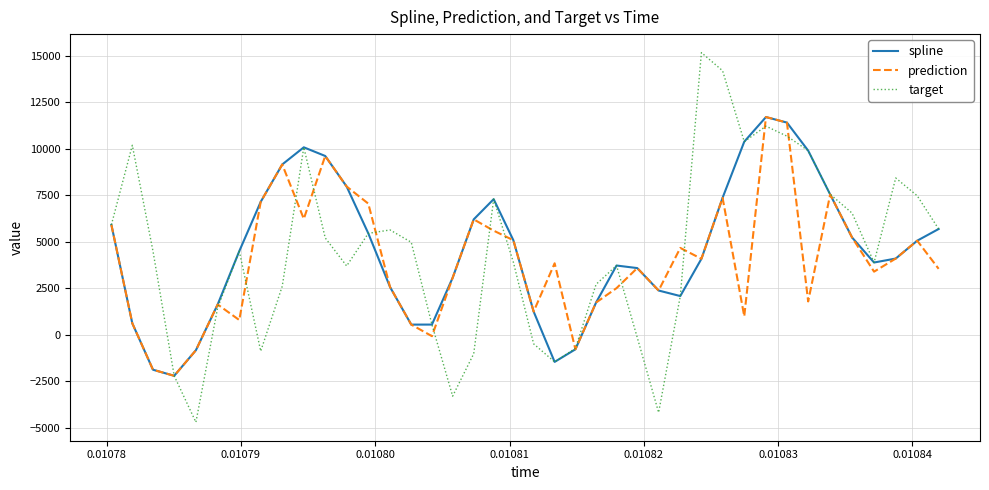

What is the highest value of the target series?

15158.0